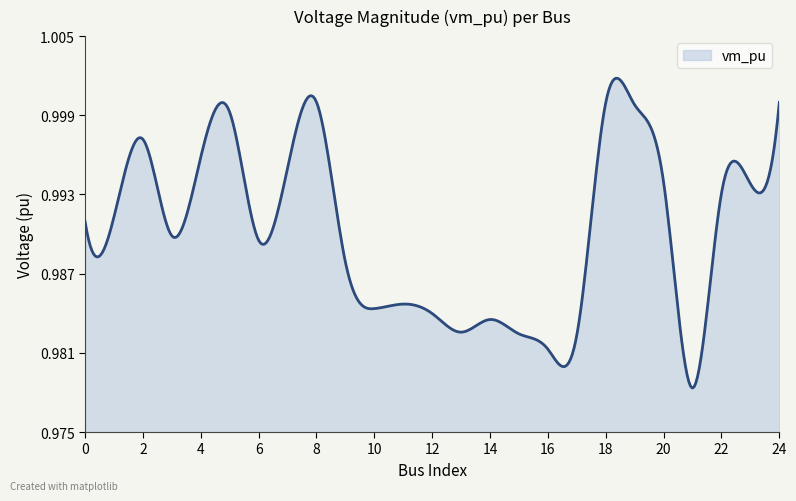

How many series are shown in this chart?

1